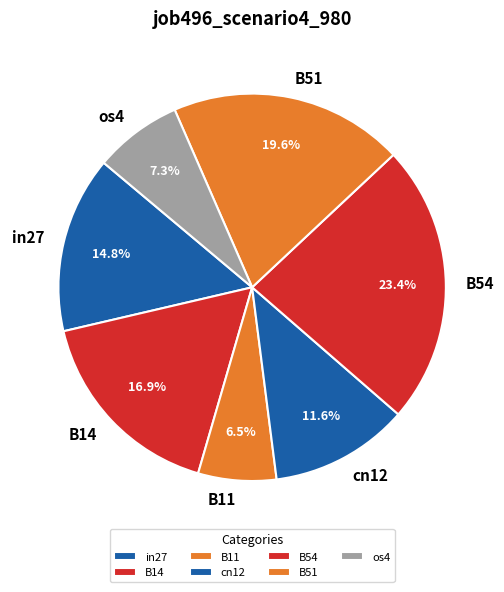

To the nearest percent, what portion does in27 represent?

15%